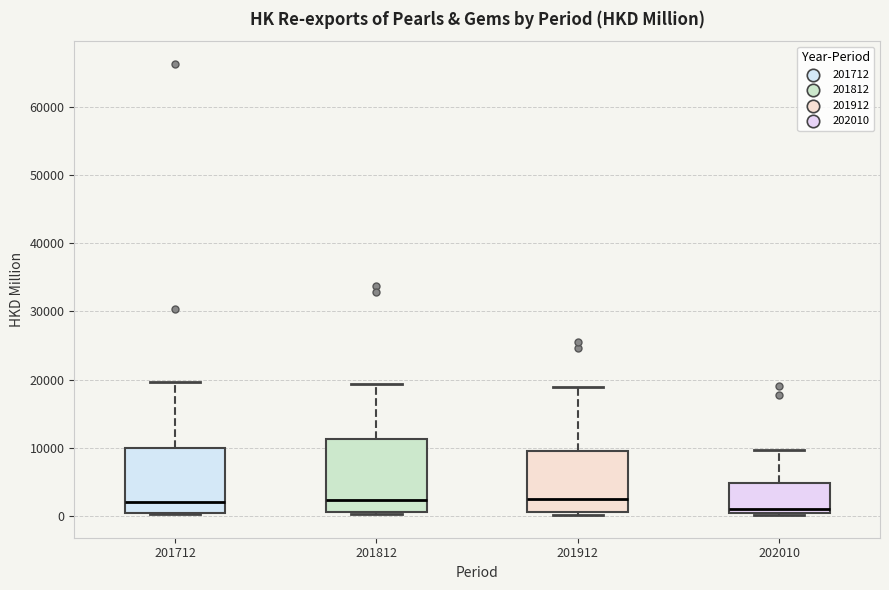

Which box has the lowest median line?

202010